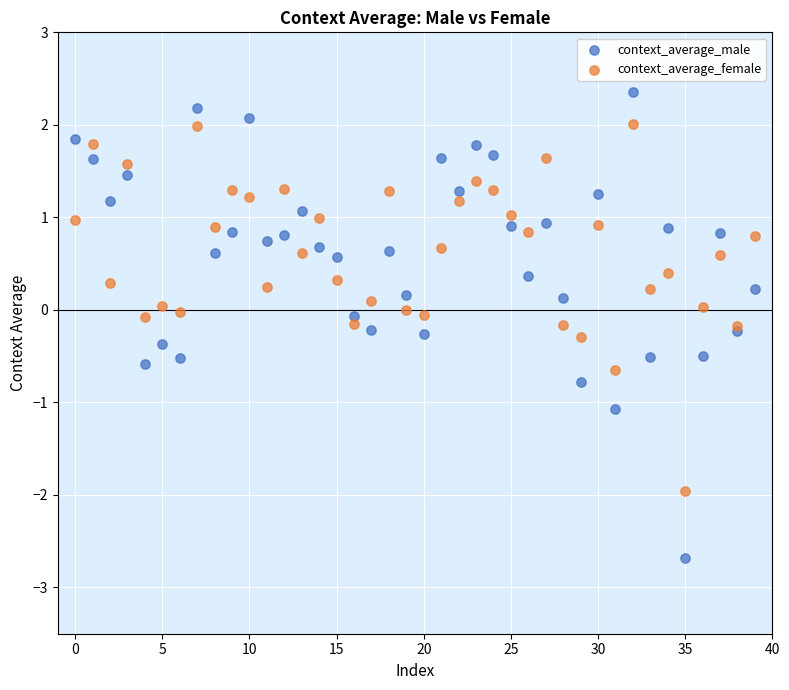

Which series reaches the minimum Y coordinate?

context_average_male